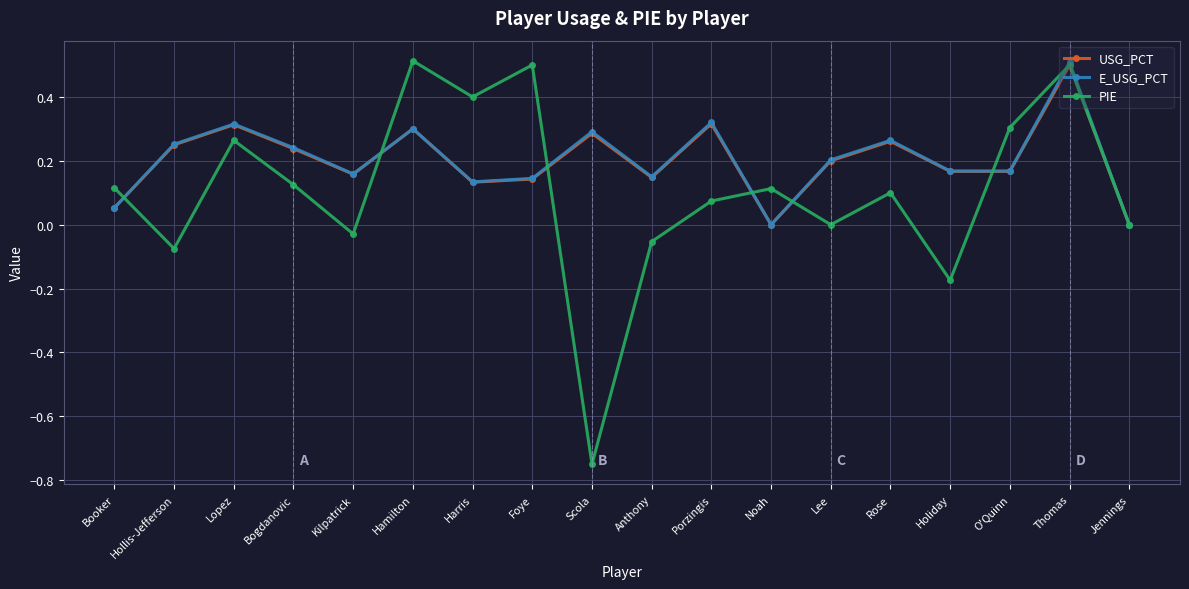

True or false: PIE has more than 1 points higher than both neighbors.

True